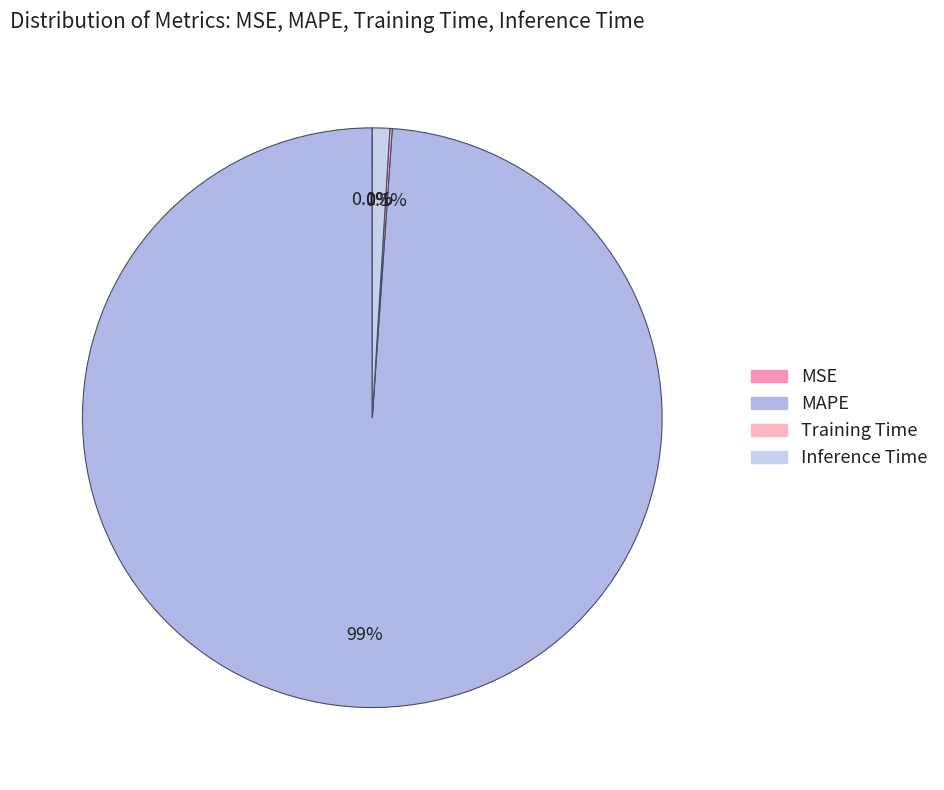

Rank the categories by value from highest to lowest.

MAPE, Inference Time, Training Time, MSE